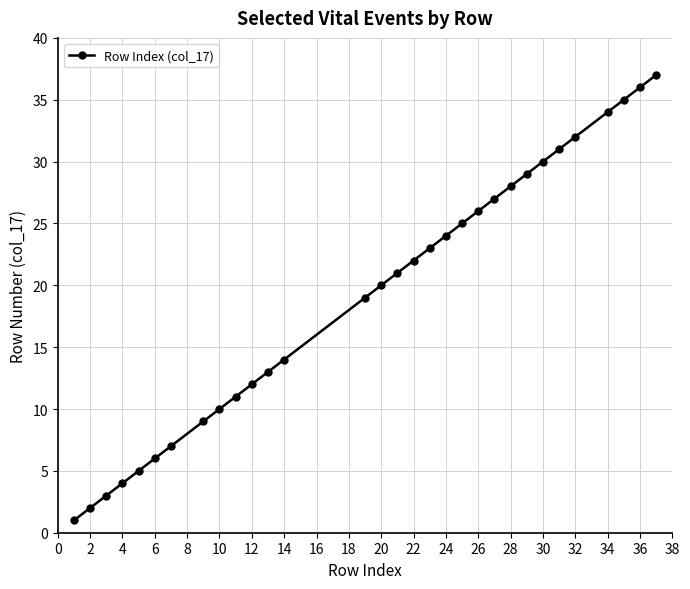

What is the value of the 8th point from the left?

9